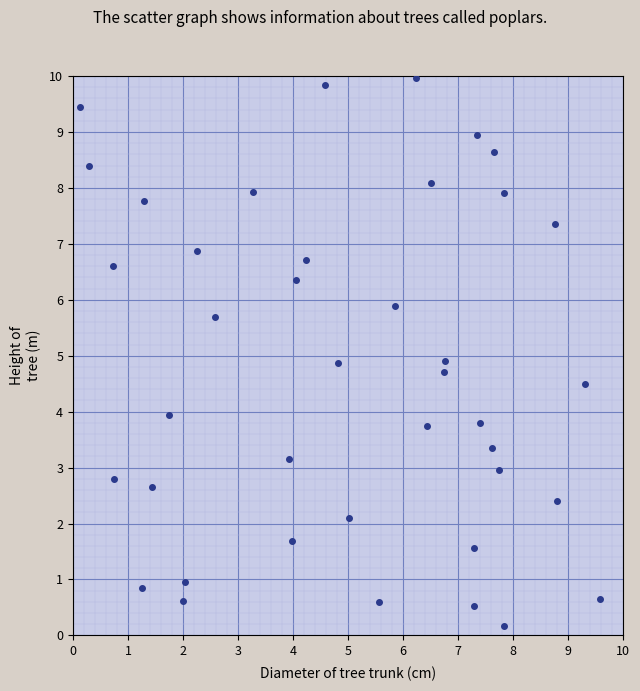

What is the range of Y values (max minus min)?

9.8